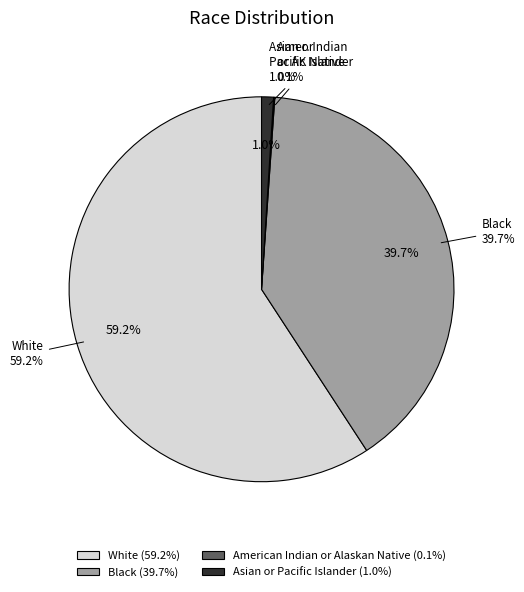

Rank the categories by value from lowest to highest.

American Indian or Alaskan Native, Asian or Pacific Islander, Black, White